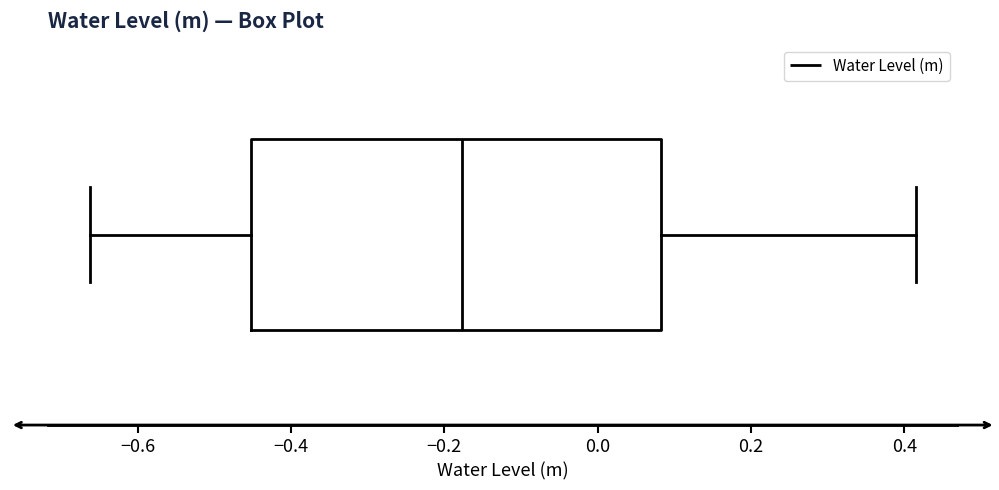

Read this box plot against the x-axis: the position of the median line, the range covered by the box, and the ends of both whiskers. The values are not printed on the chart, so give them approximately, as read against the axis.

median -0.18, box -0.46 to 0.08, whiskers -0.66 to 0.42